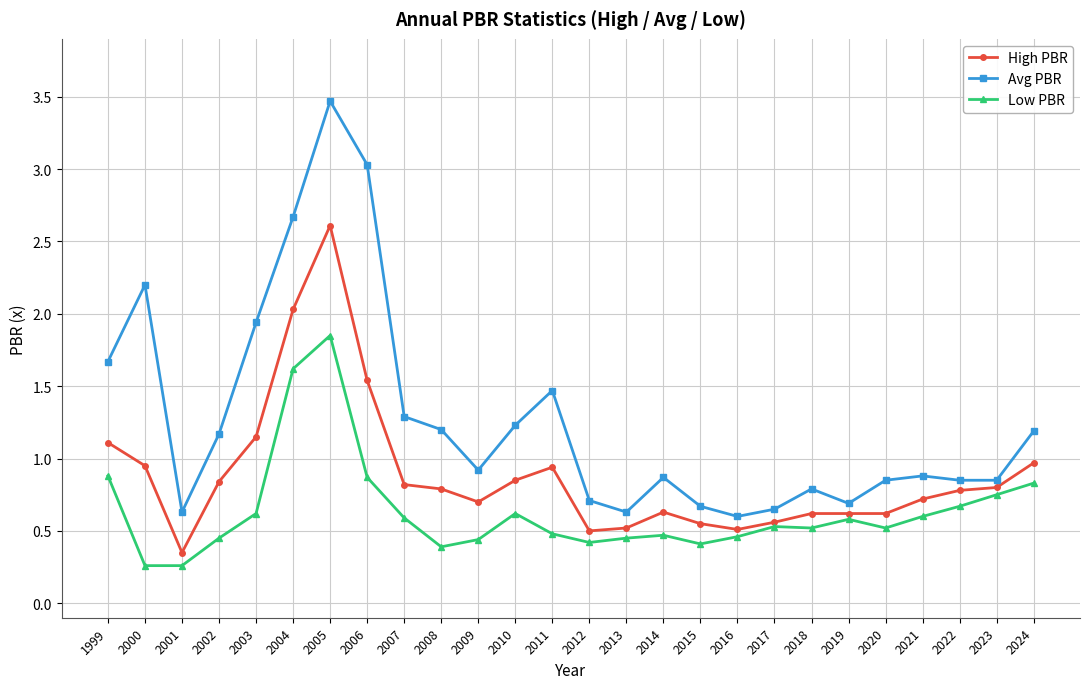

What is the maximum value for High PBR?

2.6